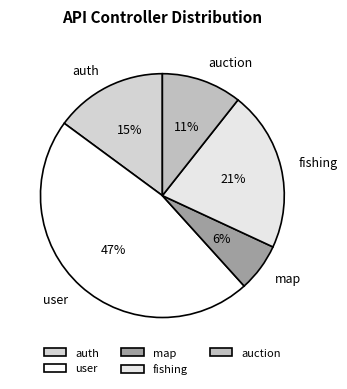

Between auction and user, which is larger?

user